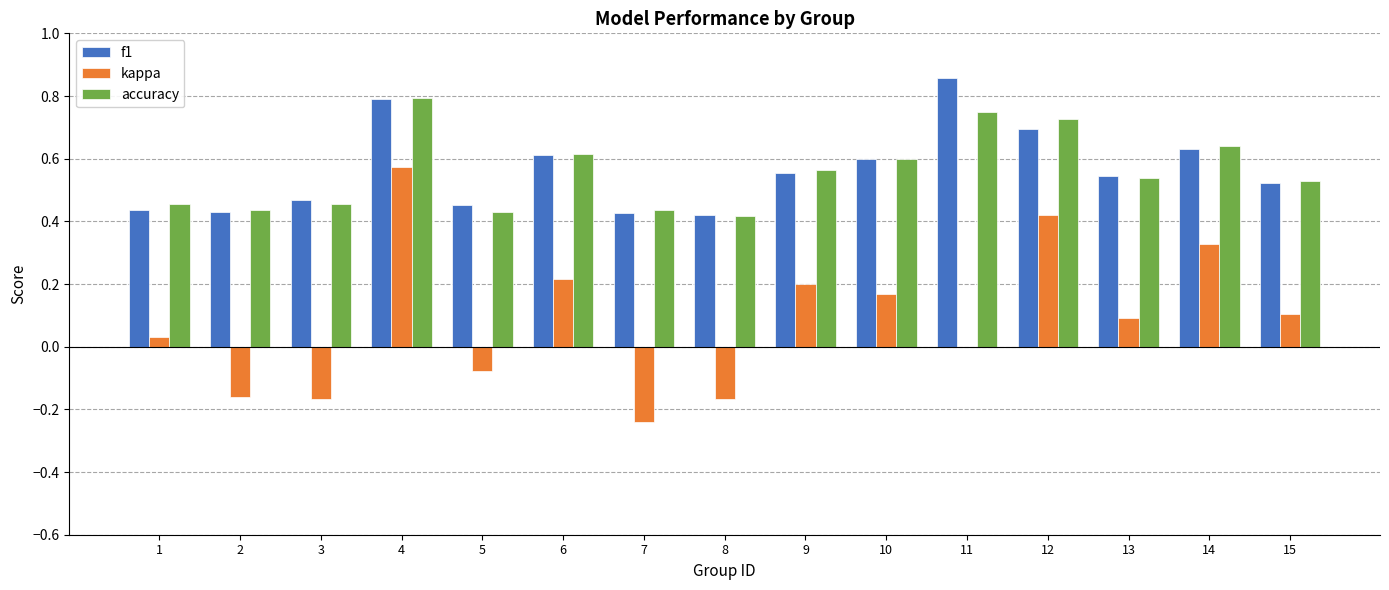

What is the total value across all series at 10?

1.4